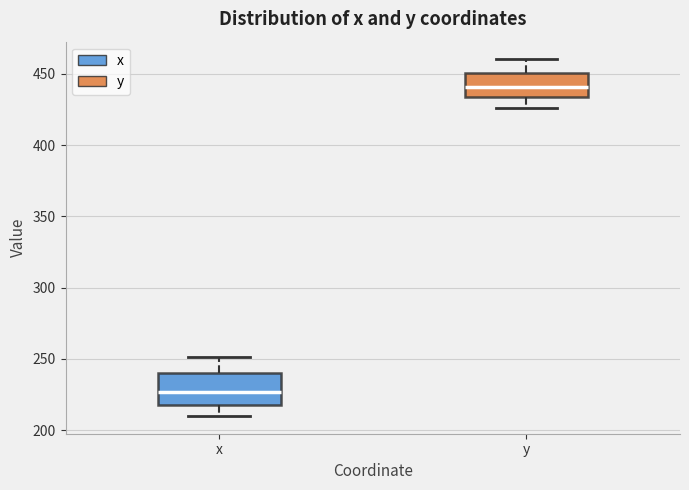

Reading left to right, read every box against the y-axis: the position of its median line, the range the box covers, and the ends of its whiskers. The values are not printed on the chart, so give them approximately, as read against the axis.

x: median 225, box 220 to 240, whiskers 210 to 250
y: median 440, box 435 to 450, whiskers 425 to 460